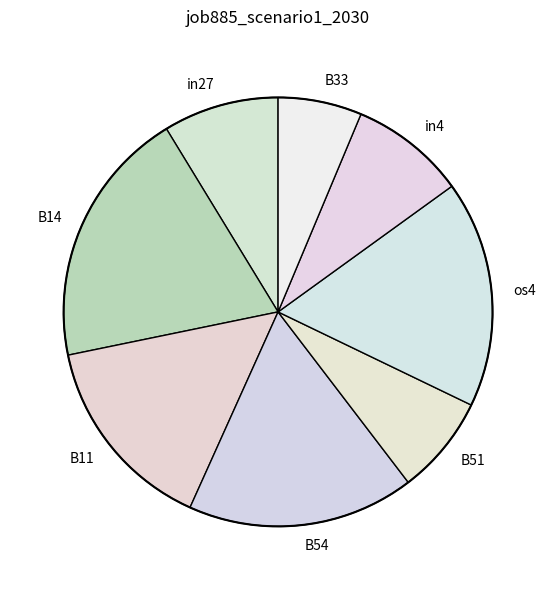

How many slices are in this pie chart?

8